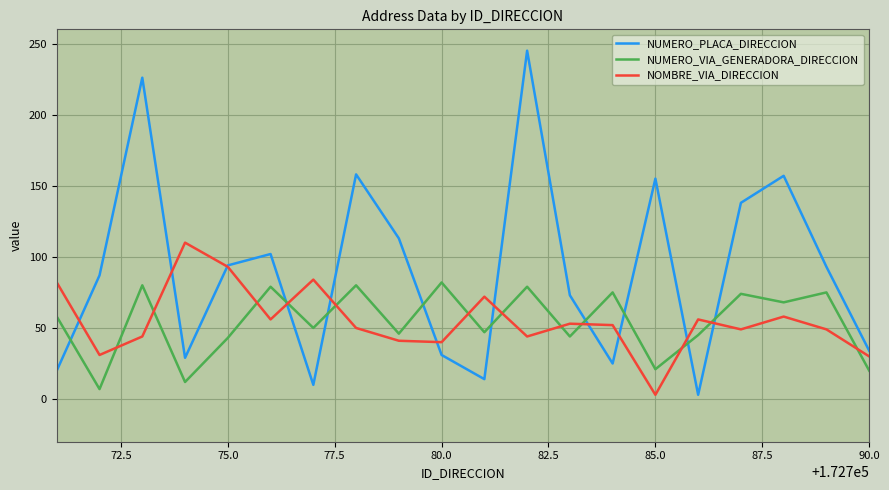

What is the minimum value for NUMERO_VIA_GENERADORA_DIRECCION?

7